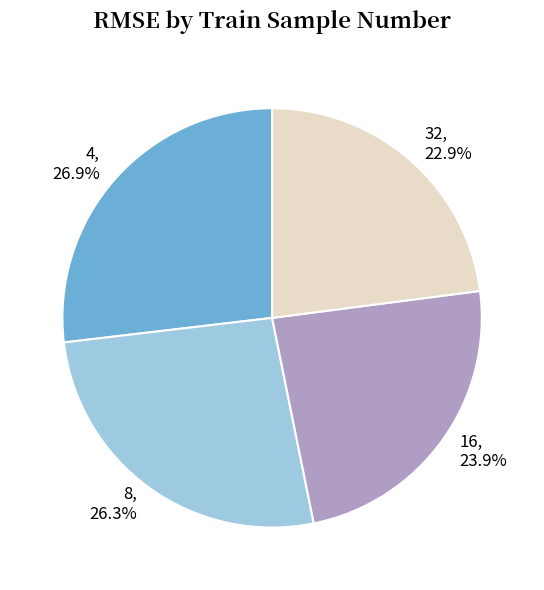

To the nearest percent, what percentage of the pie is 4?

27%